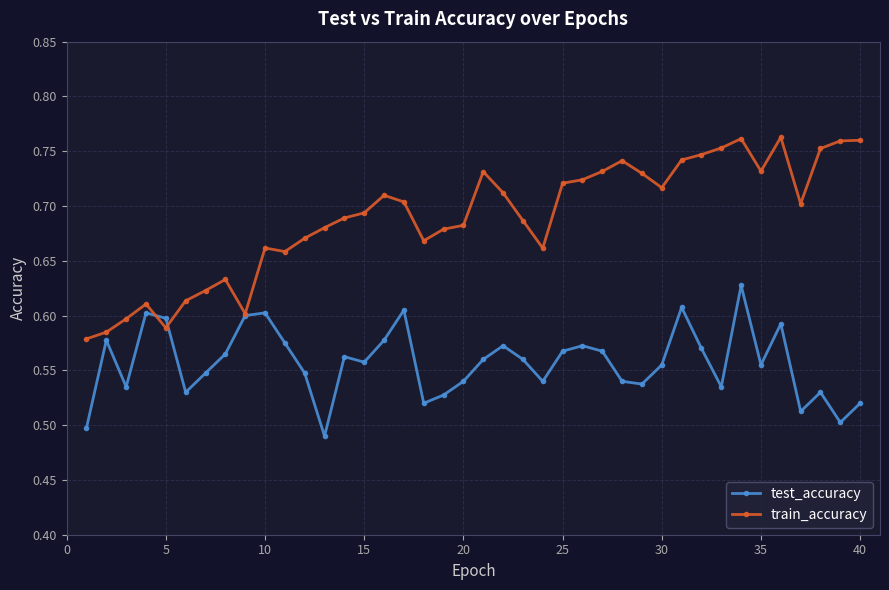

How many train_accuracy values are between 0 and 1?

40